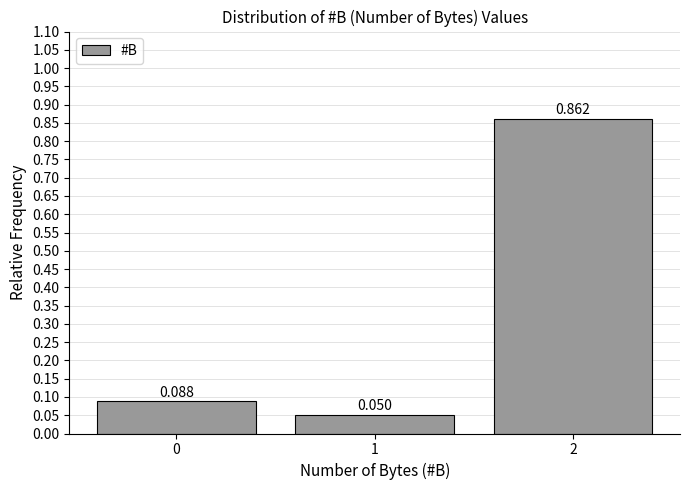

Which range on the x-axis has the tallest bar?

1.5 to 2.5